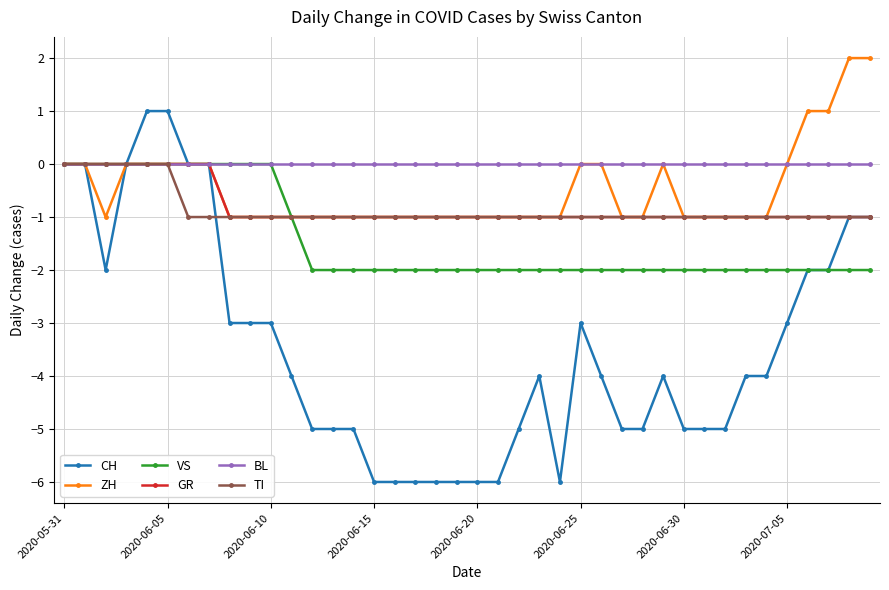

Is this an area chart (filled region under the line)?

No